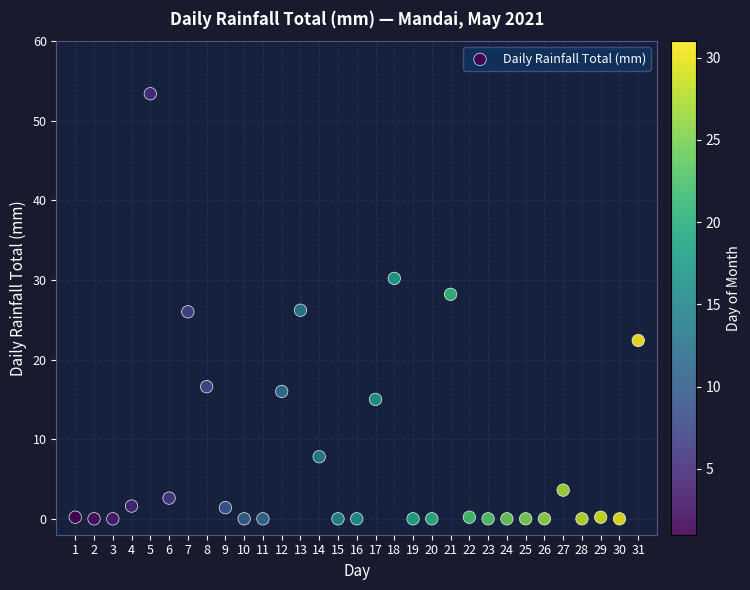

What is the range of Y values (max minus min)?

53.4